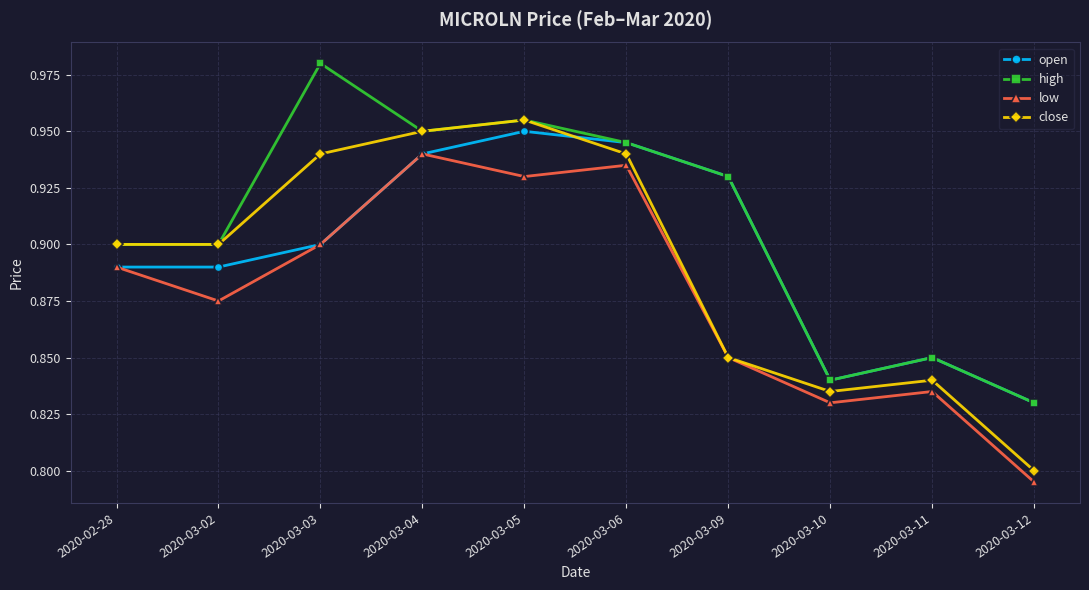

The low series shows 0.9 at 2020-02-28. True or false?

True